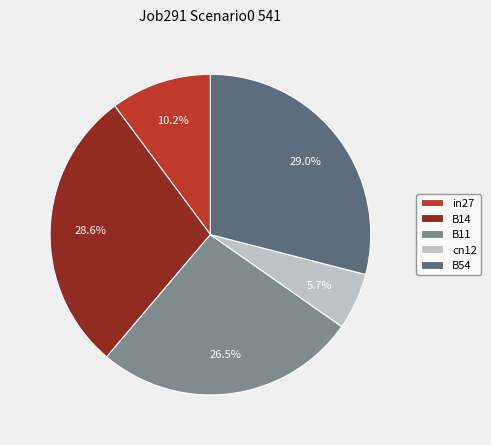

Between in27 and B54, which is larger?

B54